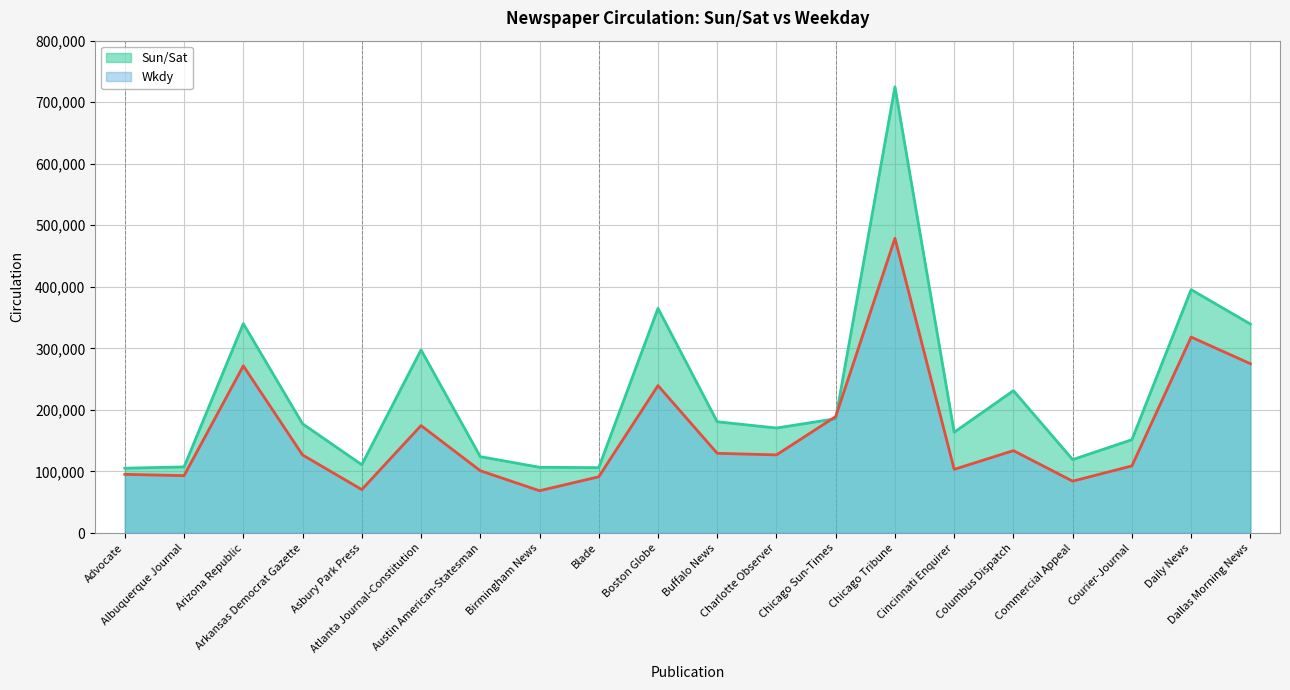

Does the chart display data point markers on the line(s)?

No